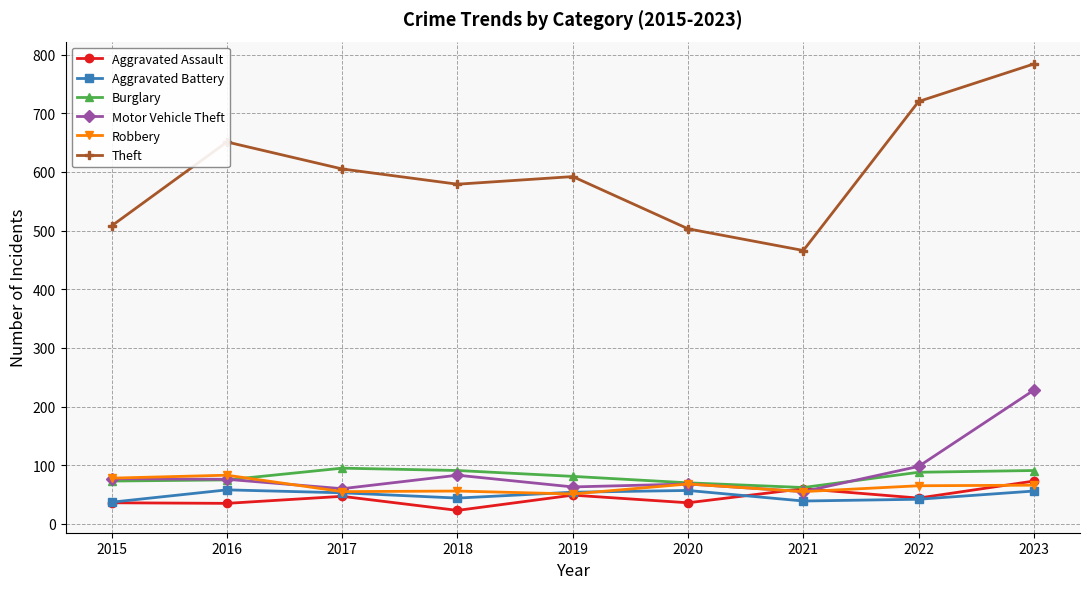

True or false: Aggravated Assault and Theft cross at least once.

False